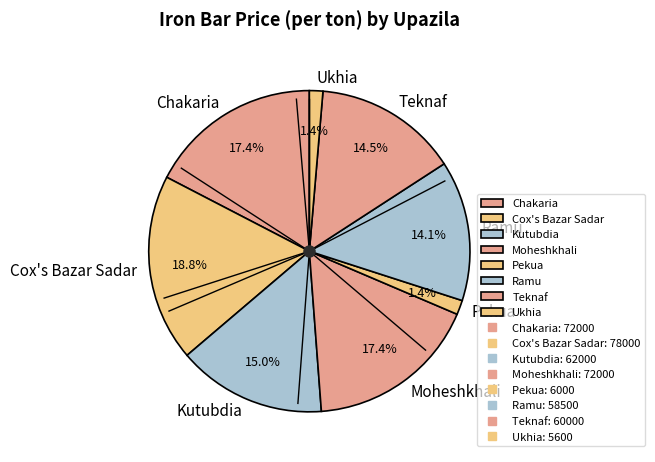

Count the number of slices in the pie.

8